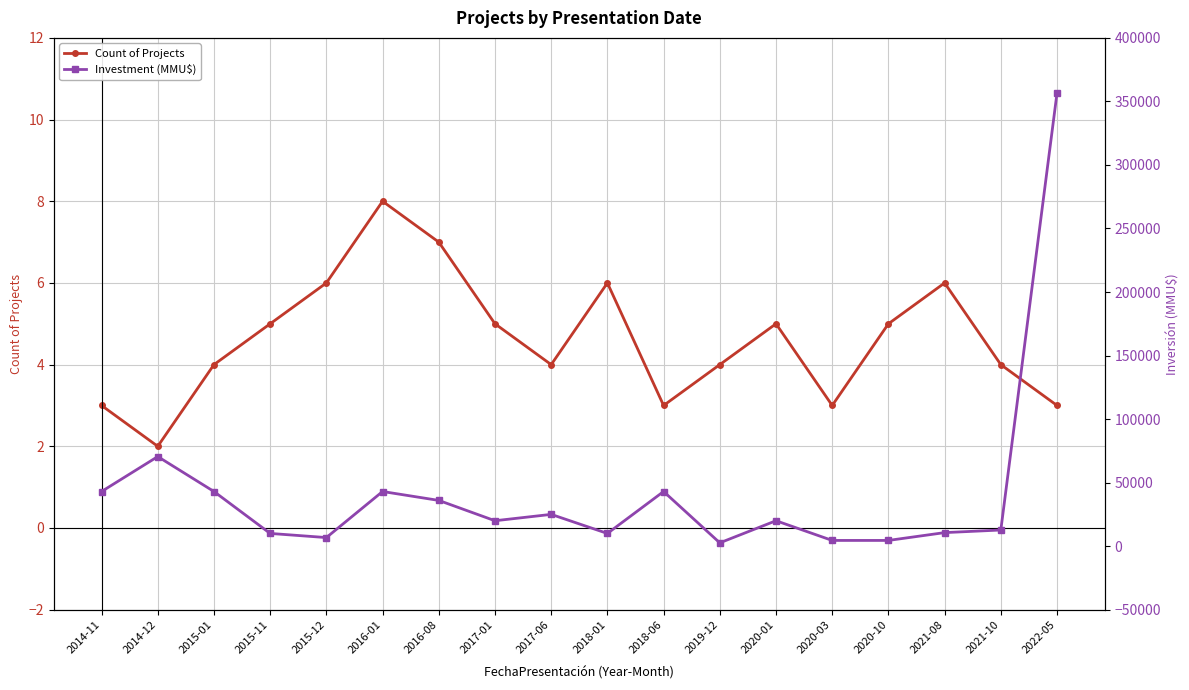

What is the spread (max minus min) of values at 2016-08?

35993